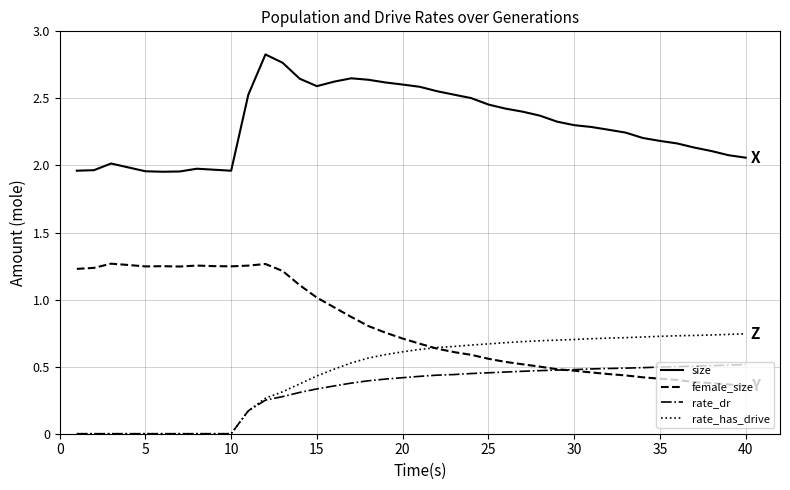

How many times do rate_dr and female_size cross each other?

1